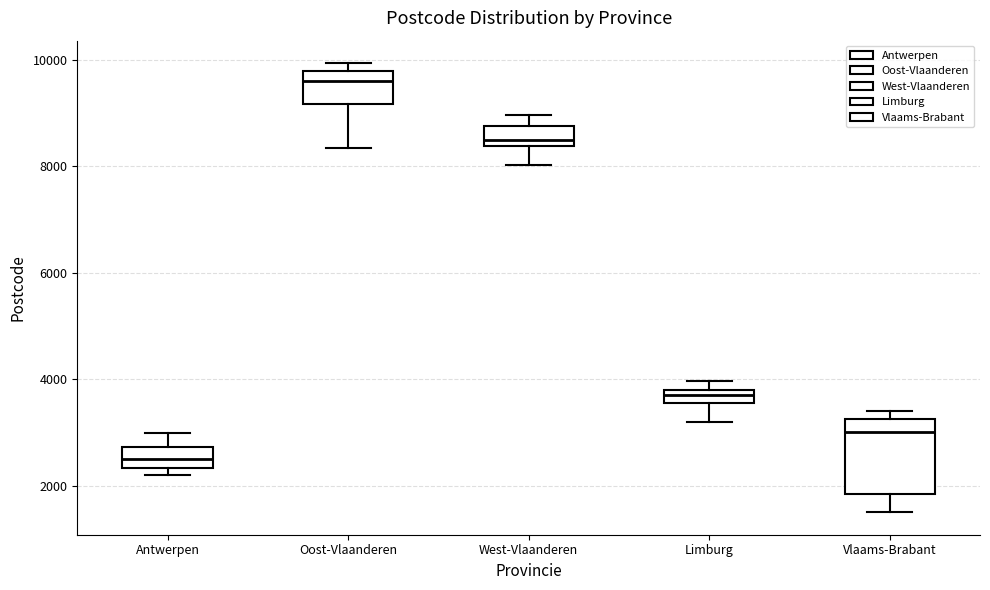

Where is the upper edge of the box for Limburg on the y-axis? The values are not printed on the chart, so give them approximately, as read against the axis.

3800